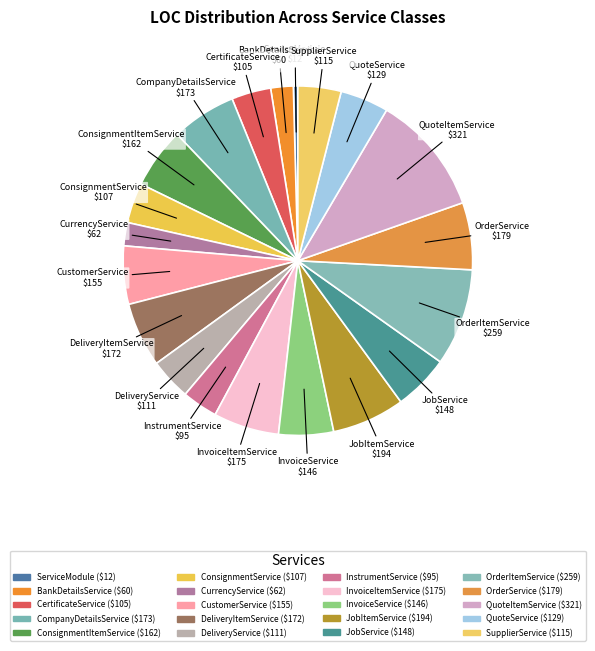

Which category has the biggest portion of the pie?

QuoteItemService